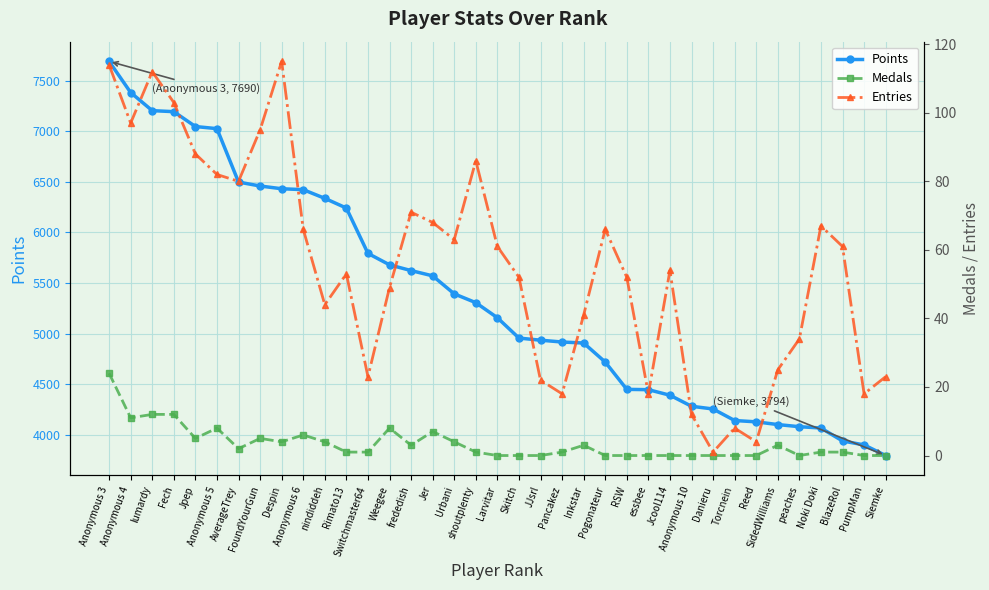

Which series has the widest spread of values?

Points